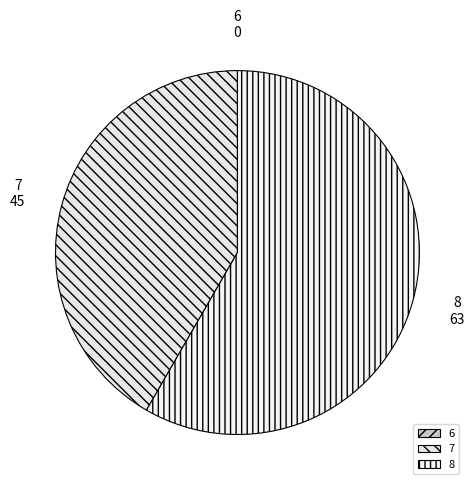

Rank the categories by value from highest to lowest.

8, 7, 6